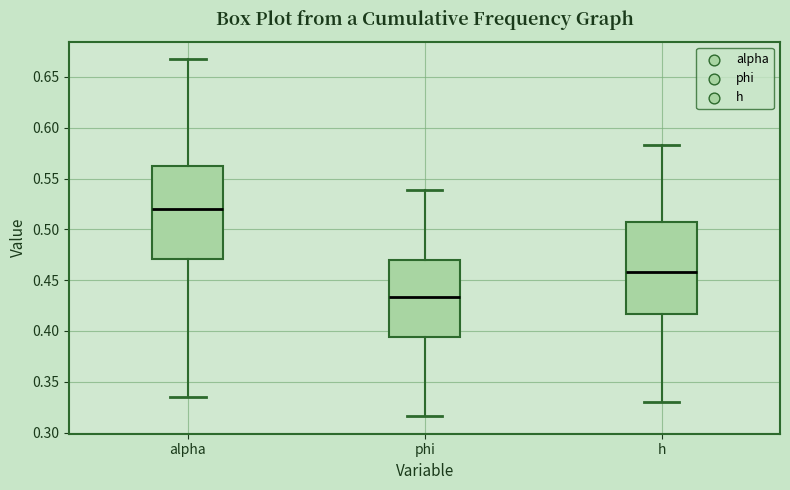

Reading left to right, transcribe this box plot: for each box, give where its median line is, the range the box spans, and where its two whiskers end, as read against the y-axis. The values are not printed on the chart, so give them approximately, as read against the axis.

alpha: median 0.520, box 0.470 to 0.560, whiskers 0.335 to 0.665
phi: median 0.435, box 0.395 to 0.470, whiskers 0.315 to 0.540
h: median 0.460, box 0.415 to 0.505, whiskers 0.330 to 0.585